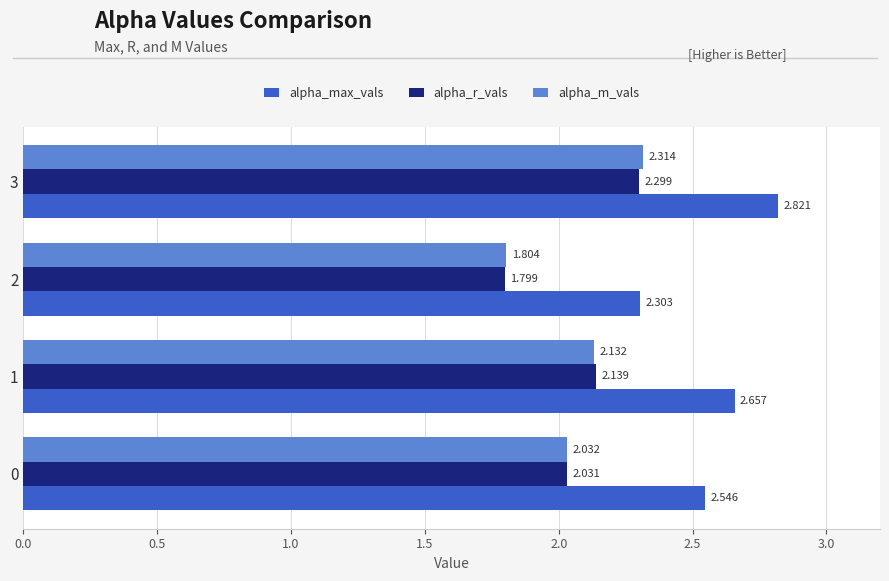

At which category is the sum across all series the highest?

3